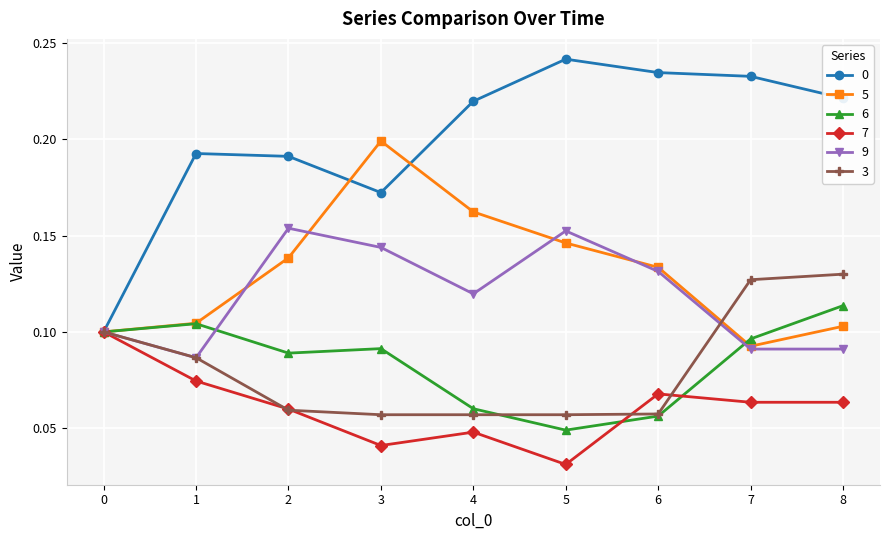

At which category does 9 reach its first local valley?

1